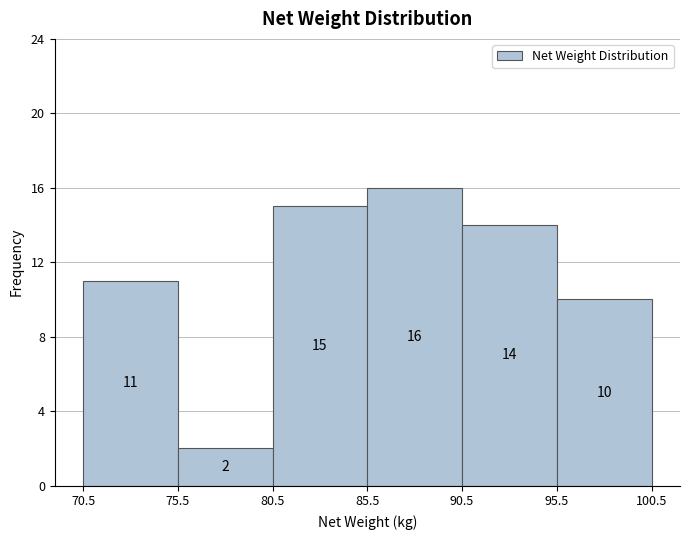

Reading left to right, list every bar in this chart as the range it spans on the x-axis followed by its height.

70.5 to 75.5: 11
75.5 to 80.5: 2
80.5 to 85.5: 15
85.5 to 90.5: 16
90.5 to 95.5: 14
95.5 to 100.5: 10